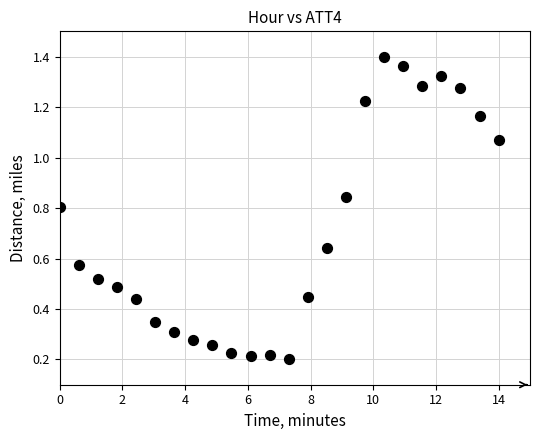

What is the range of X values (max minus min)?

14.0